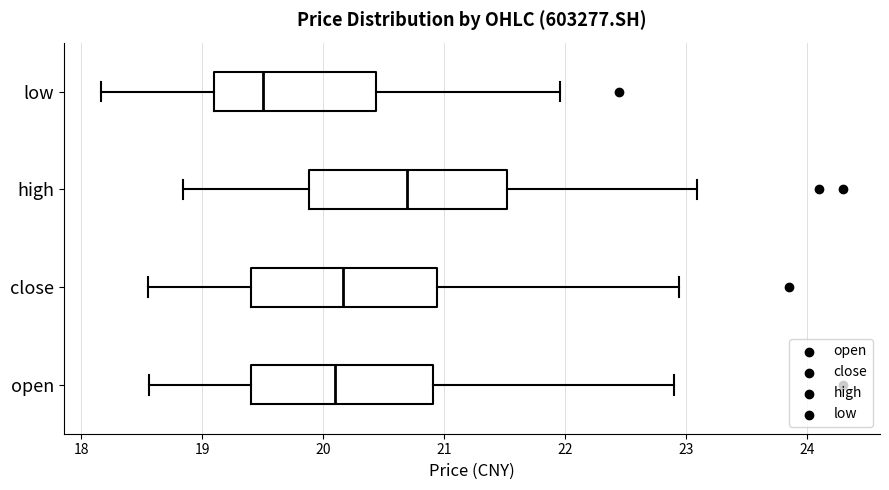

Comparing the boxes themselves (not the whiskers), which one is the widest?

high